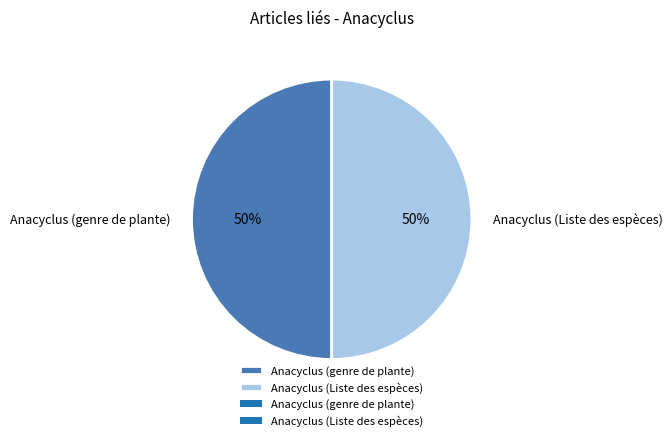

How many slices are in this pie chart?

2